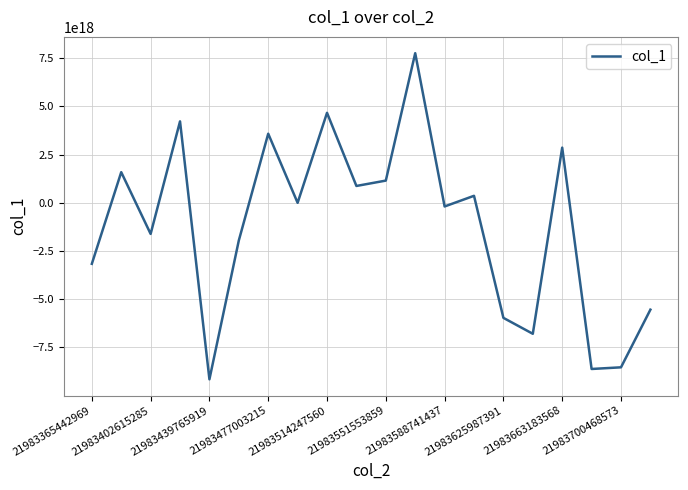

Is it true that the value at 21983402615285 is -1611180359980315136?

True